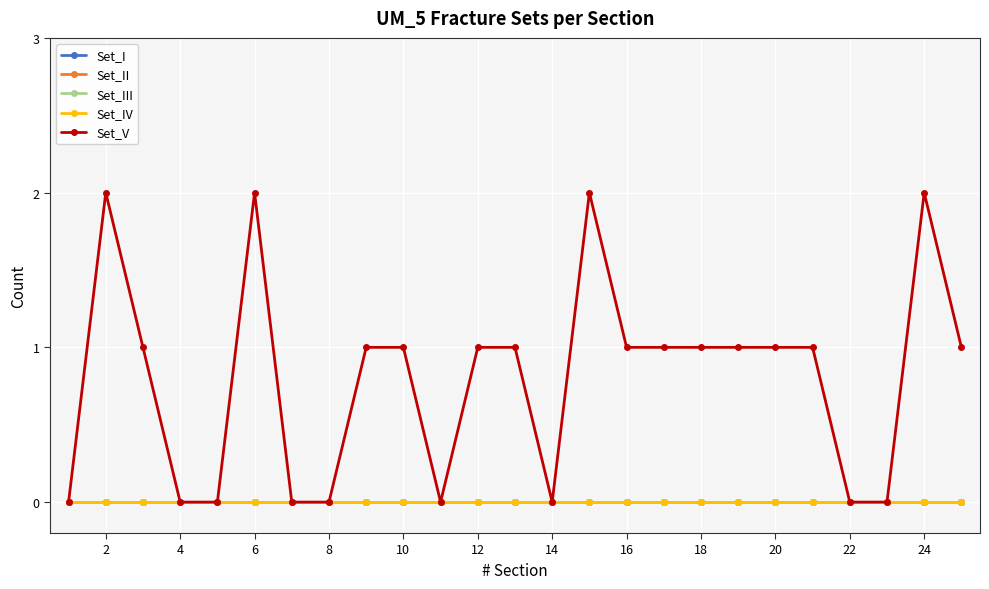

Is this an area chart (filled region under the line)?

No